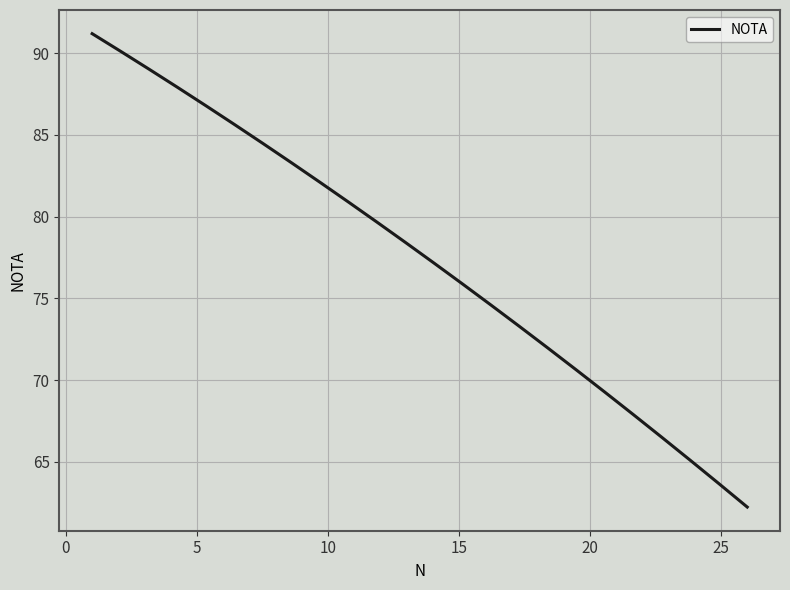

What is the difference between the maximum and minimum values?

29.0